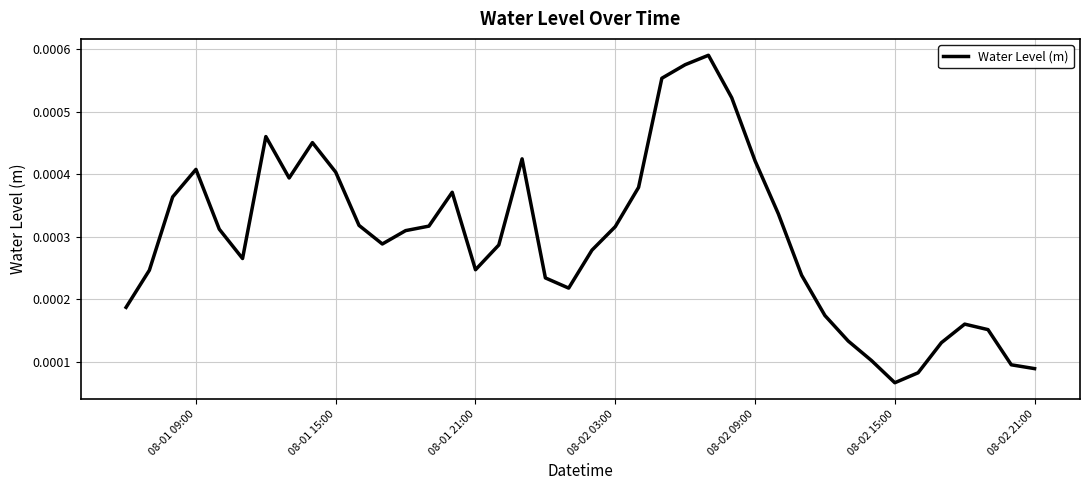

Is this an area chart (filled region under the line)?

No